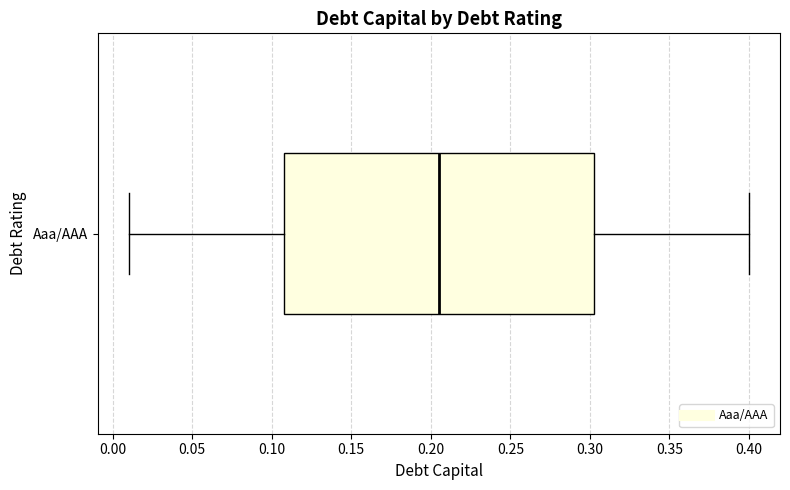

Read this box plot against the x-axis: the position of the median line, the range covered by the box, and the ends of both whiskers. The values are not printed on the chart, so give them approximately, as read against the axis.

median 0.205, box 0.110 to 0.305, whiskers 0.010 to 0.400